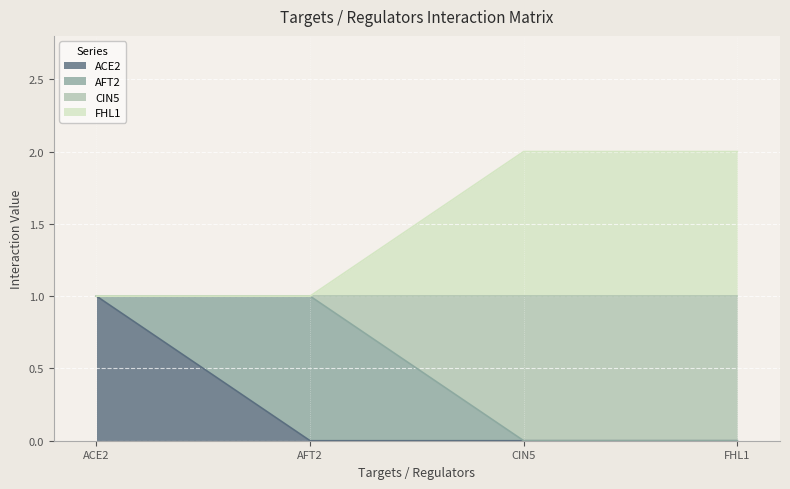

Between ACE2 and FHL1, which series saw the biggest shift?

ACE2